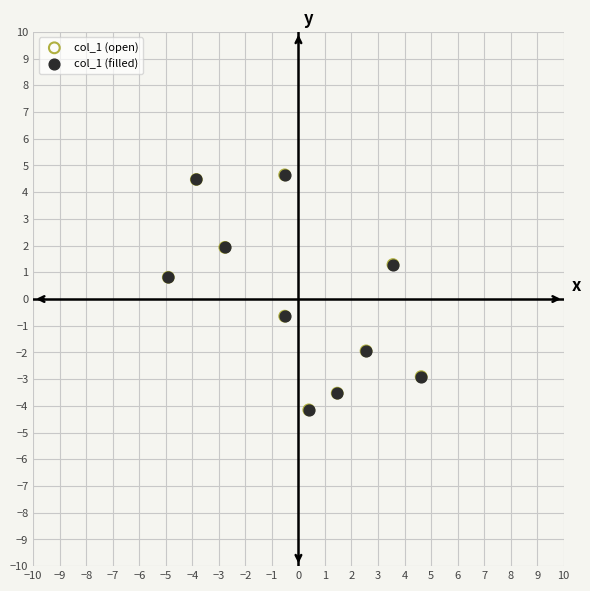

What are all the series names shown in the legend?

col_1 (open), col_1 (filled)